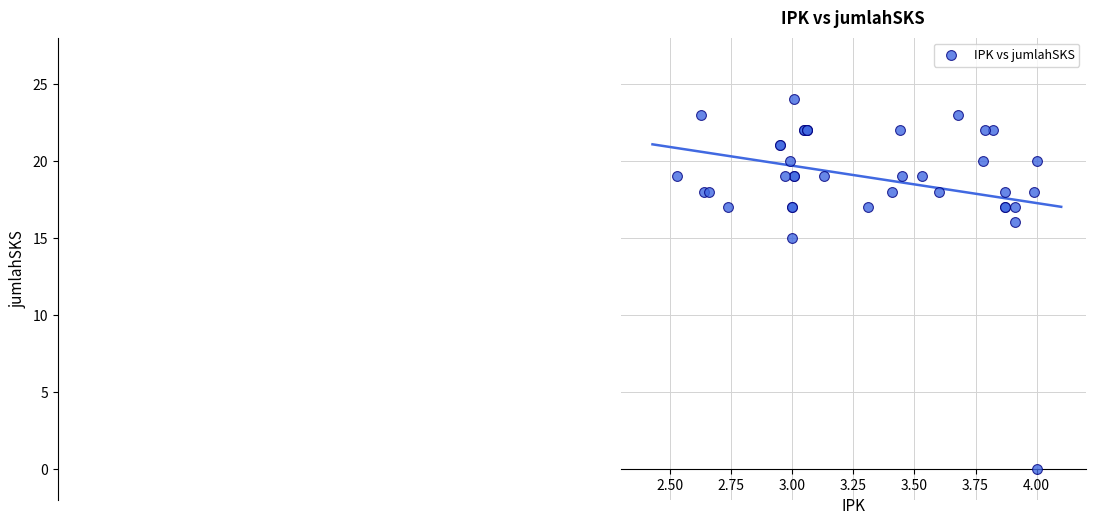

What Y value in the scatter plot is closest to 12?

15